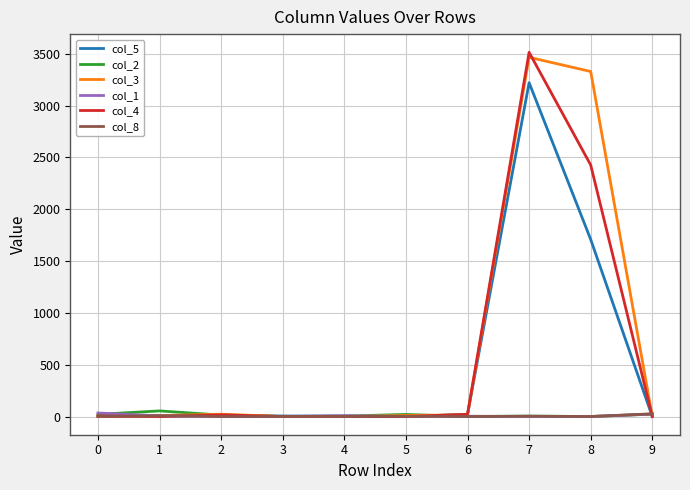

How many lines are shown in the chart?

6